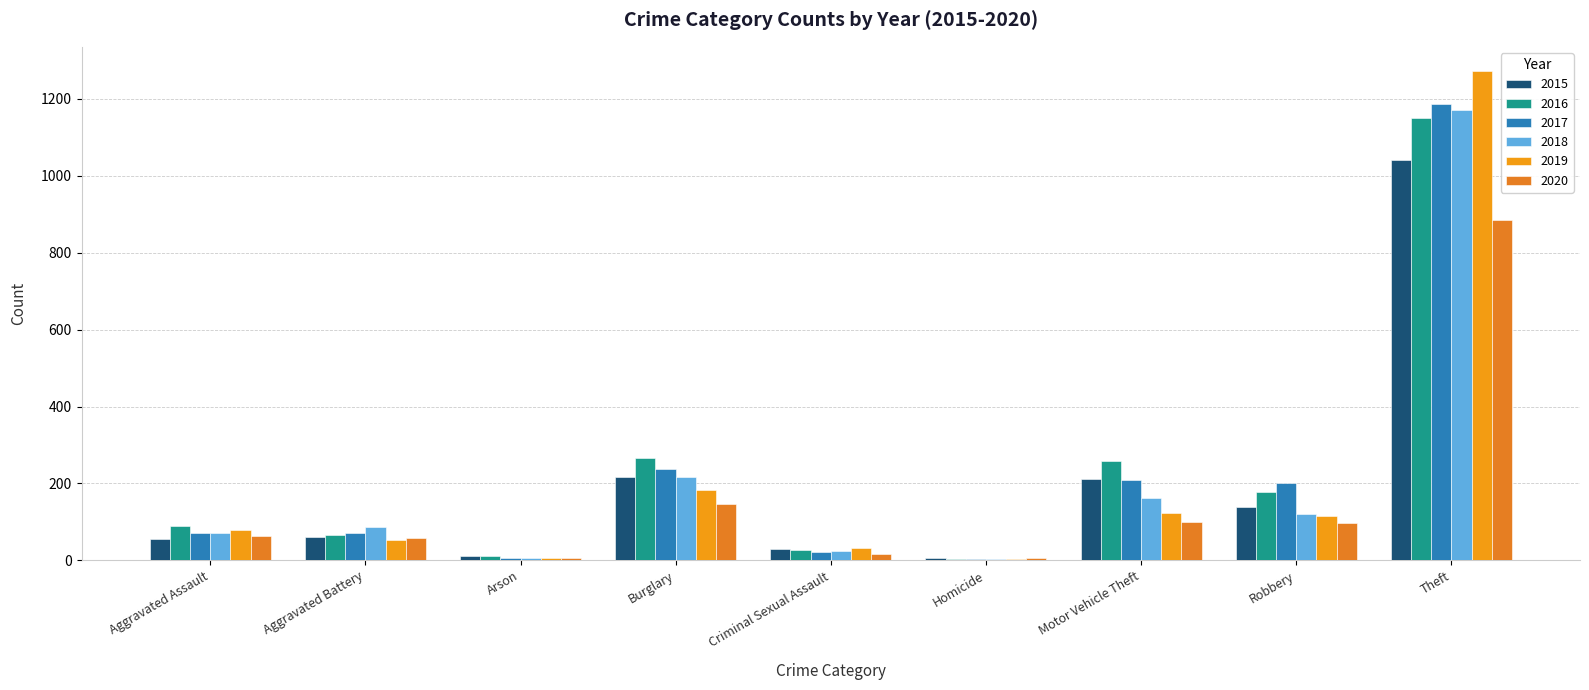

Reading left to right, extract all data points from this chart.

2015: Aggravated Assault=56	Aggravated Battery=60	Arson=10	Burglary=216	Criminal Sexual Assault=29	Homicide=5	Motor Vehicle Theft=212	Robbery=139	Theft=1041
2016: Aggravated Assault=88	Aggravated Battery=66	Arson=12	Burglary=266	Criminal Sexual Assault=26	Homicide=4	Motor Vehicle Theft=259	Robbery=178	Theft=1151
2017: Aggravated Assault=72	Aggravated Battery=71	Arson=7	Burglary=237	Criminal Sexual Assault=22	Homicide=4	Motor Vehicle Theft=208	Robbery=202	Theft=1188
2018: Aggravated Assault=72	Aggravated Battery=86	Arson=7	Burglary=218	Criminal Sexual Assault=24	Homicide=4	Motor Vehicle Theft=163	Robbery=121	Theft=1170
2019: Aggravated Assault=80	Aggravated Battery=53	Arson=5	Burglary=182	Criminal Sexual Assault=31	Homicide=4	Motor Vehicle Theft=123	Robbery=116	Theft=1272
2020: Aggravated Assault=62	Aggravated Battery=57	Arson=7	Burglary=146	Criminal Sexual Assault=16	Homicide=5	Motor Vehicle Theft=99	Robbery=97	Theft=884